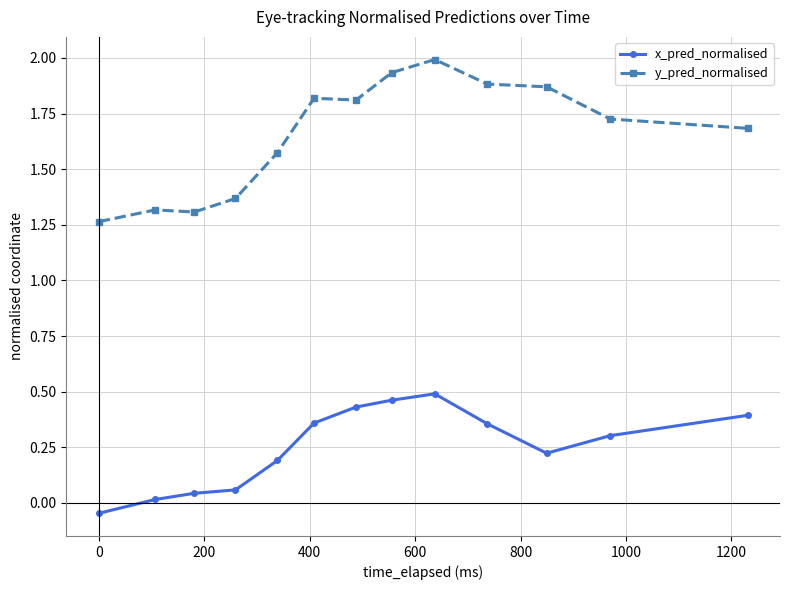

List the series in order of their overall mean, lowest first.

x_pred_normalised, y_pred_normalised